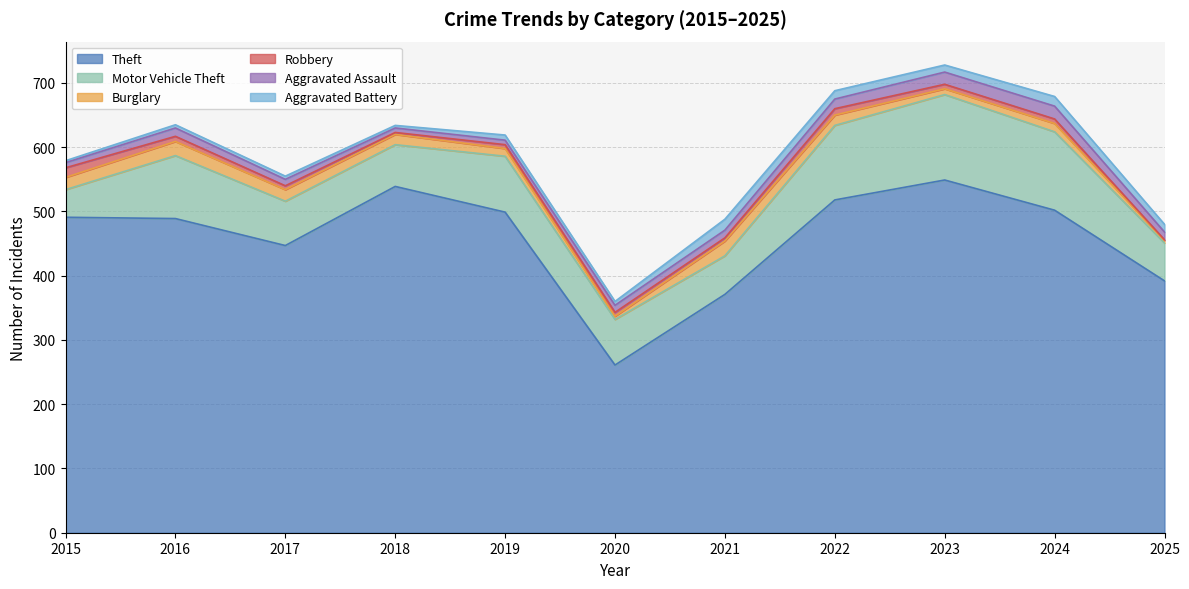

Between 2024 and 2015, which is larger?

2024